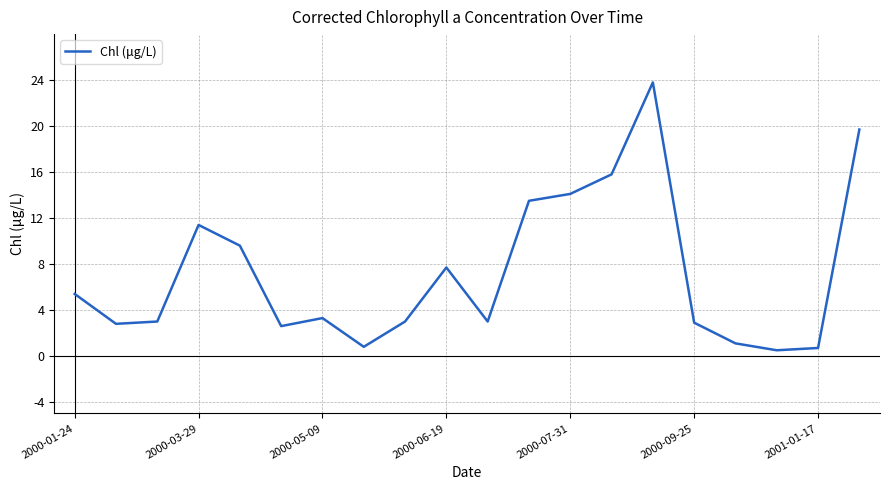

What is the maximum value shown in the chart?

23.8